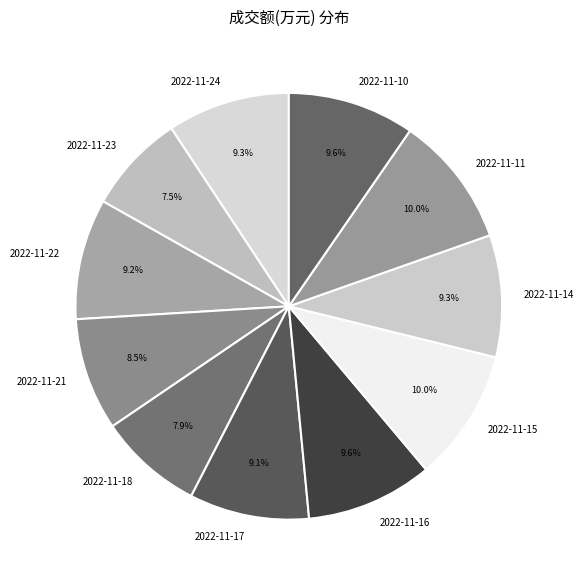

What is the ratio of the value at 2022-11-23 to the value at 2022-11-21?

0.9